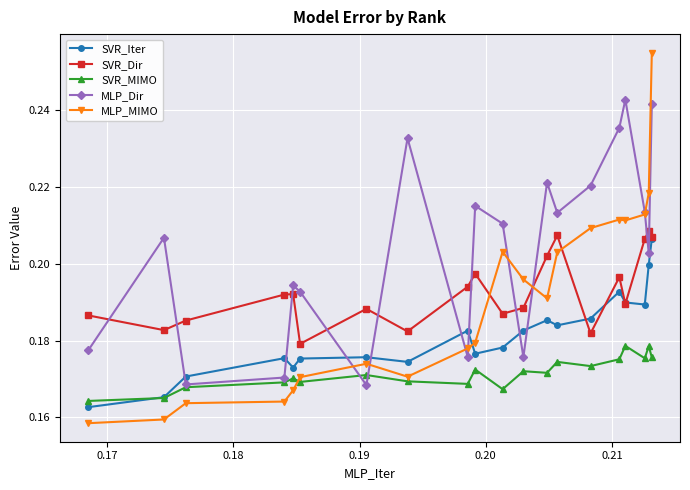

Which series ends up on top after the final intersection of SVR_Dir and MLP_Dir?

MLP_Dir